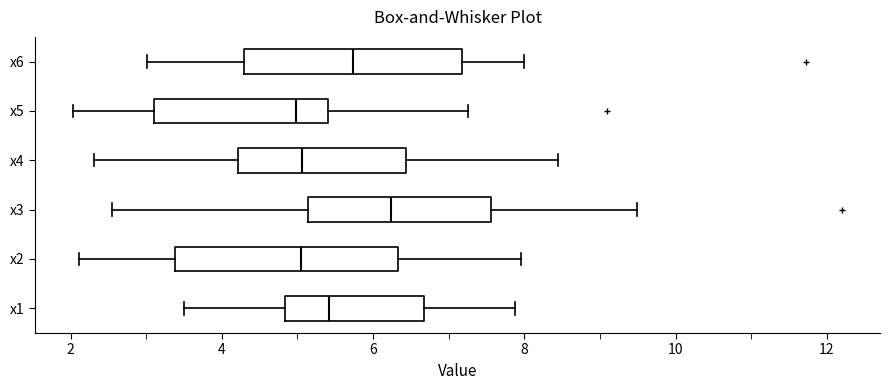

Reading bottom to top, transcribe this box plot: for each box, give where its median line is, the range the box spans, and where its two whiskers end, as read against the x-axis. The values are not printed on the chart, so give them approximately, as read against the axis.

x1: median 5.4, box 4.8 to 6.6, whiskers 3.6 to 7.8
x2: median 5.0, box 3.4 to 6.4, whiskers 2.2 to 8.0
x3: median 6.2, box 5.2 to 7.6, whiskers 2.6 to 9.4
x4: median 5.0, box 4.2 to 6.4, whiskers 2.4 to 8.4
x5: median 5.0, box 3.2 to 5.4, whiskers 2.0 to 7.2
x6: median 5.8, box 4.2 to 7.2, whiskers 3.0 to 8.0